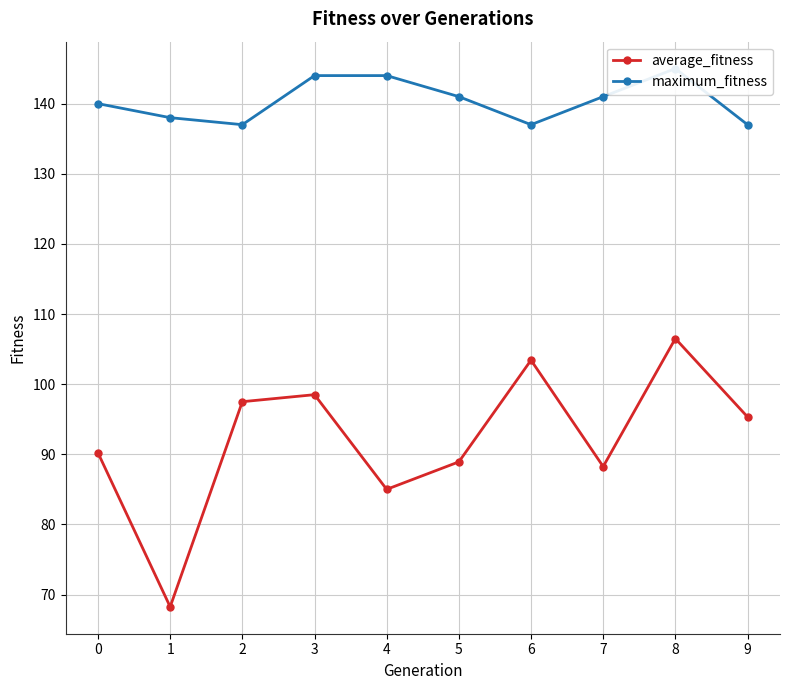

Where is the first local minimum for average_fitness?

1